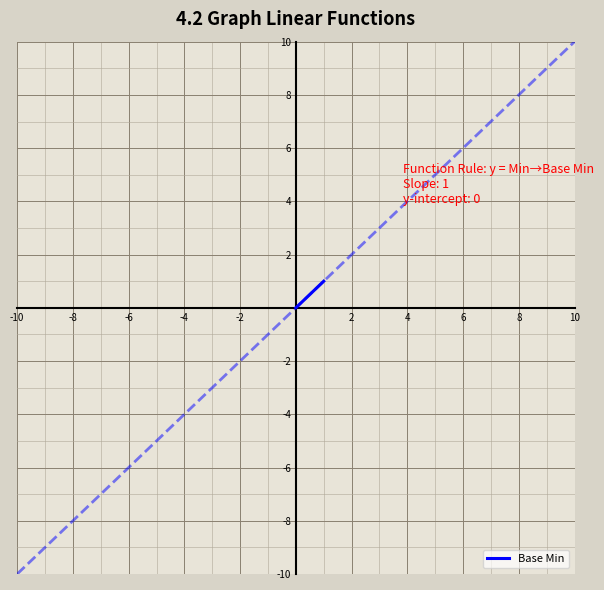

What is the sum of all values?

1